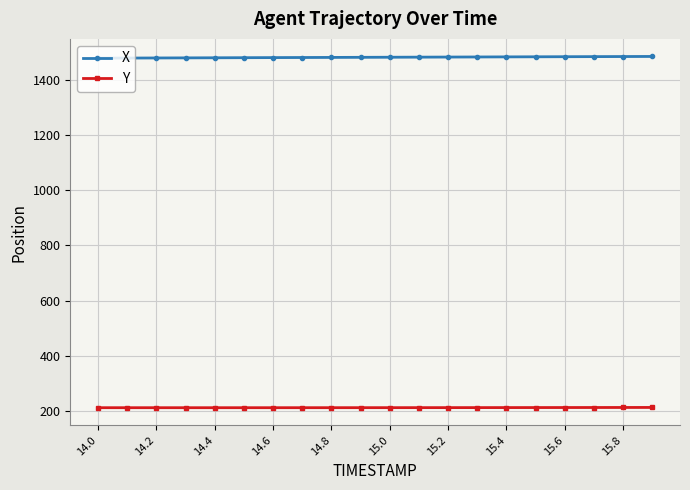

True or false: X and Y intersect in this chart.

False